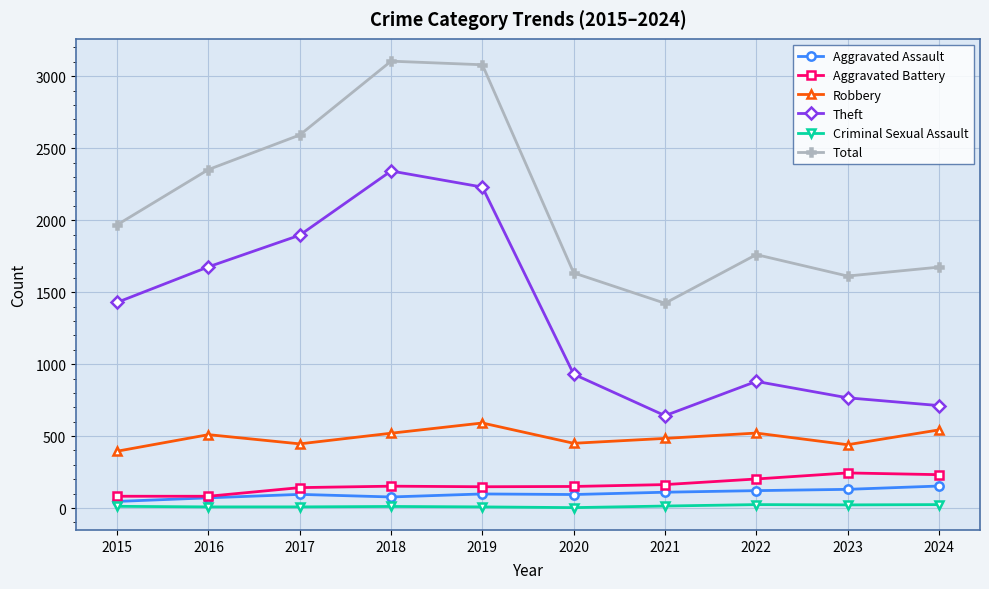

At which label does Theft reach its peak?

2018